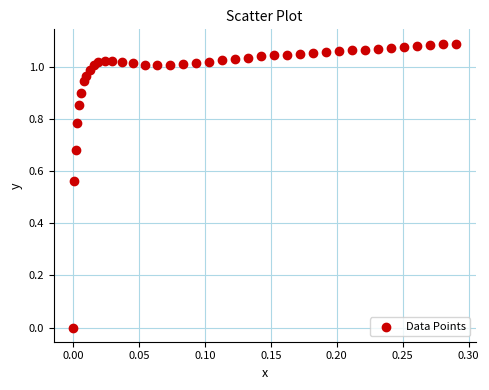

What is the range of X values (max minus min)?

0.3